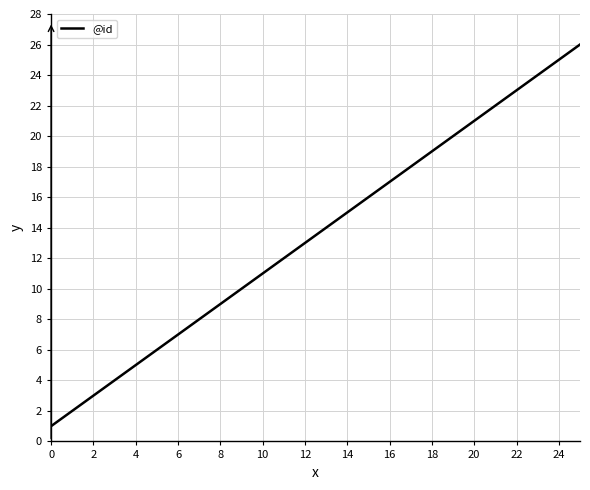

What is the greatest value displayed?

26